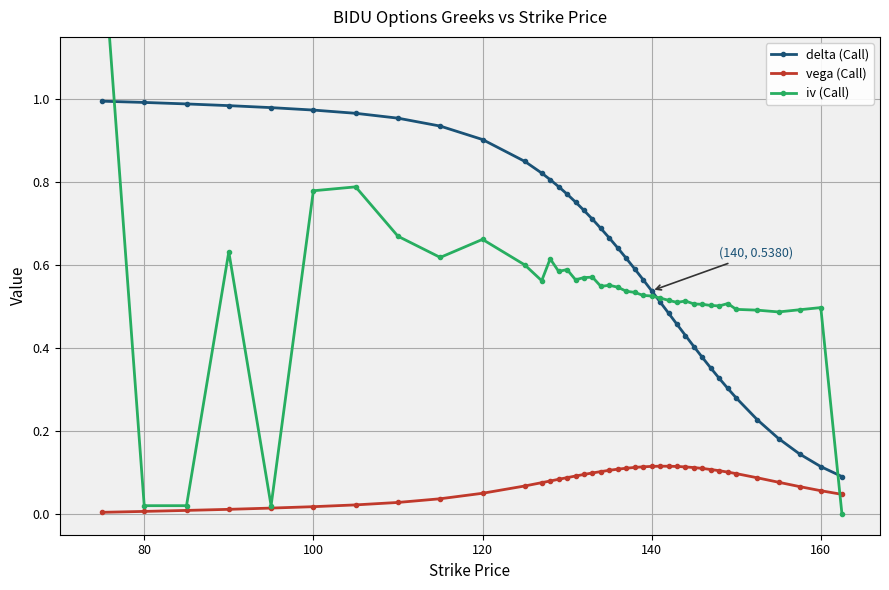

How many lines are shown in the chart?

3